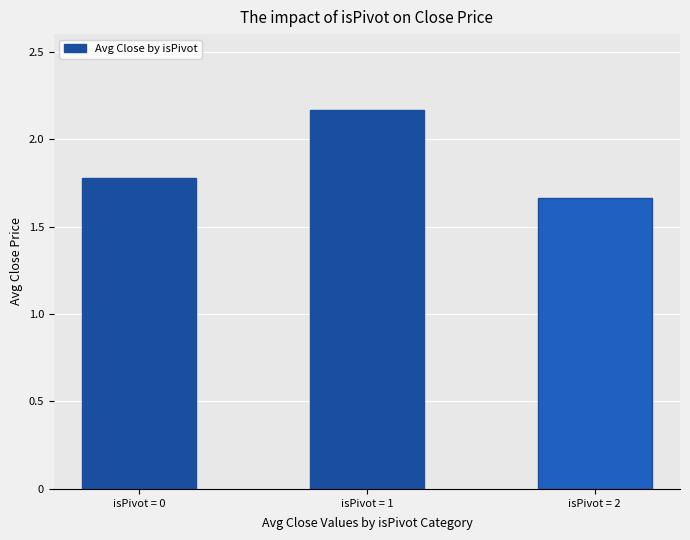

Where is the data nearest to the value 1?

isPivot = 2